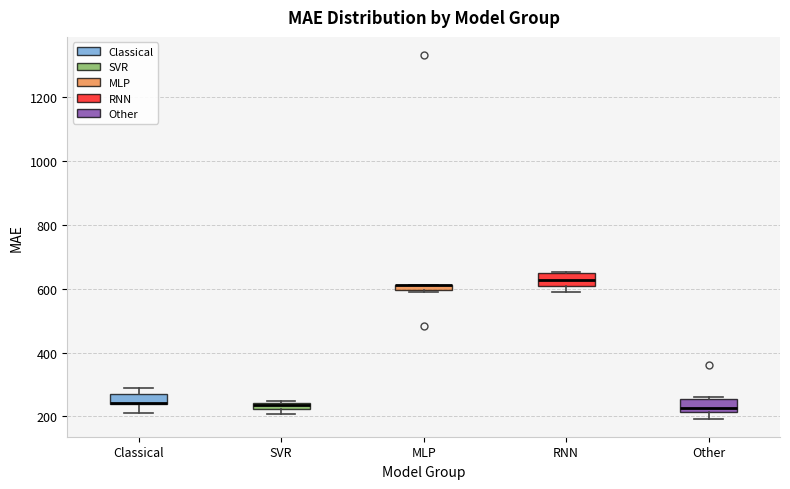

Where is the lower edge of the box for MLP on the y-axis? The values are not printed on the chart, so give them approximately, as read against the axis.

600